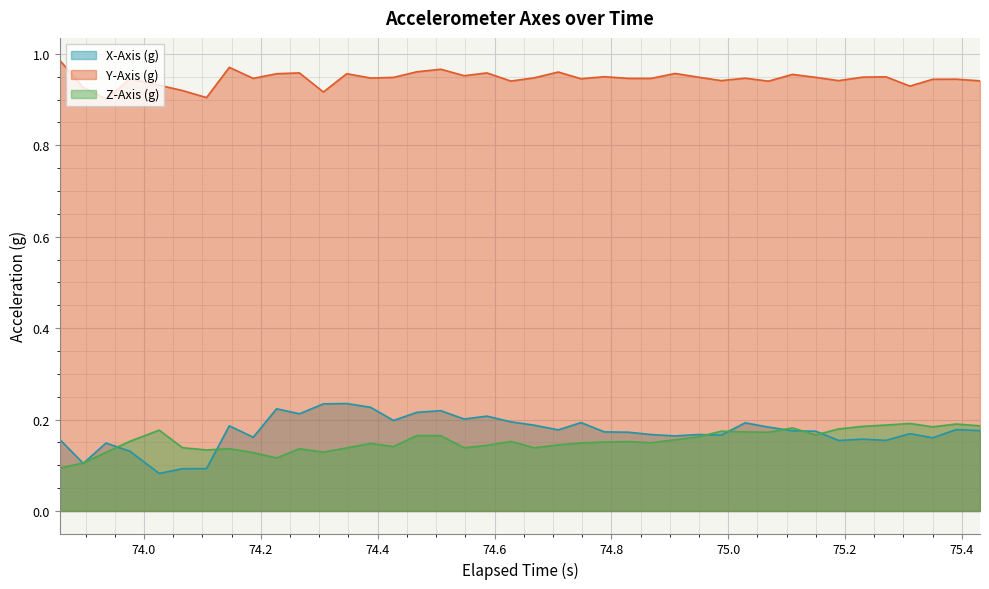

True or false: Y-Axis (g) and Z-Axis (g) cross at least once.

False